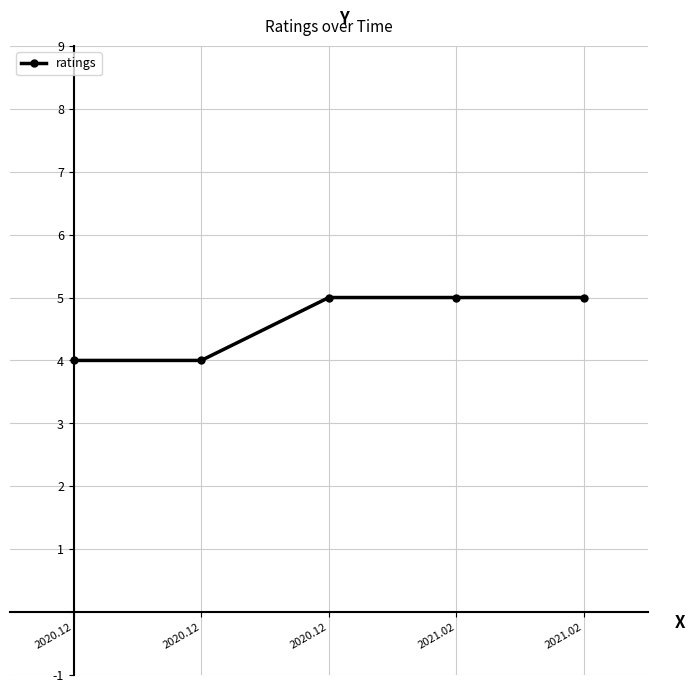

Where is the data nearest to the value 4?

2020.12